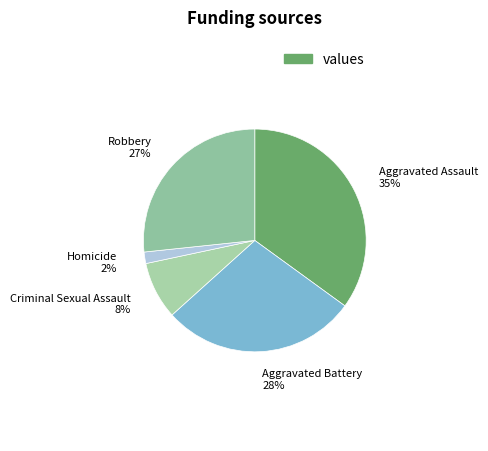

To the nearest percent, what is the average slice percentage?

20%